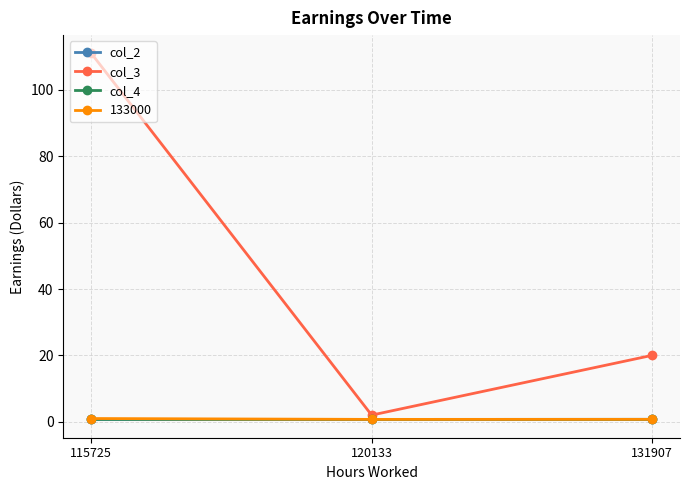

What is the difference between the highest and lowest values at 120133?

1.3